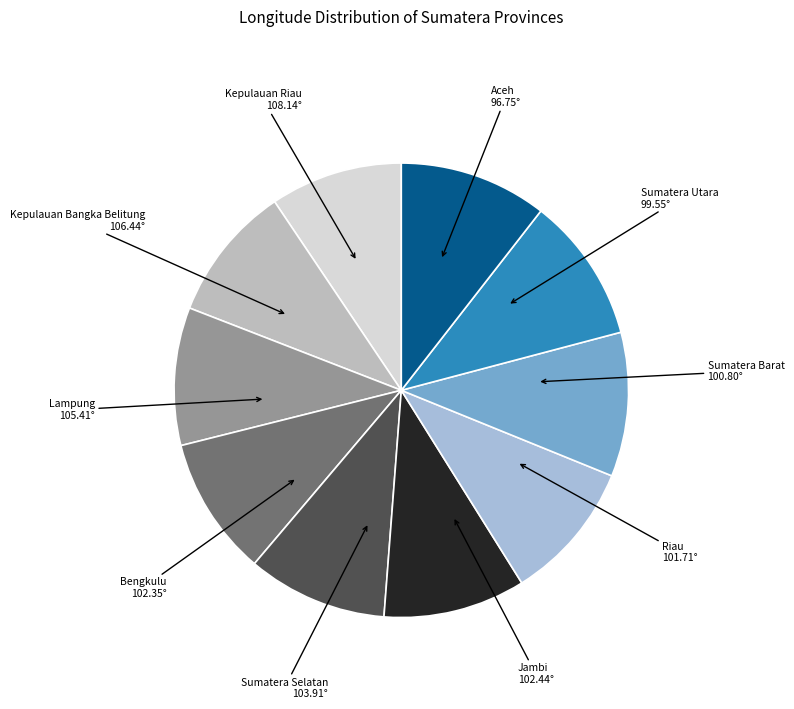

The Aceh slice represents 9% of the pie. True or false?

True